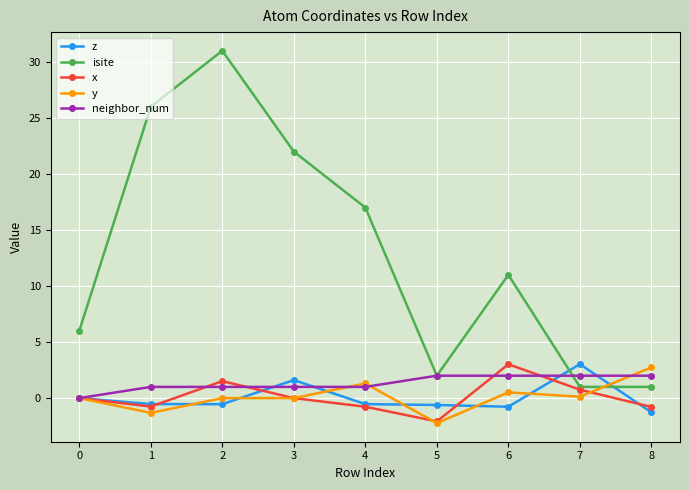

Count the neighbor_num values in the range 1 to 2.

8